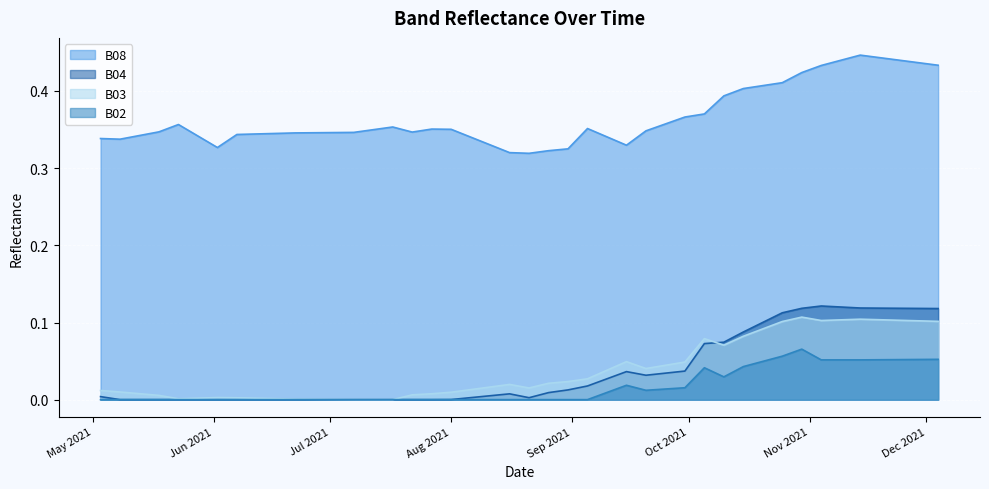

How many times do B04 and B03 cross each other?

1